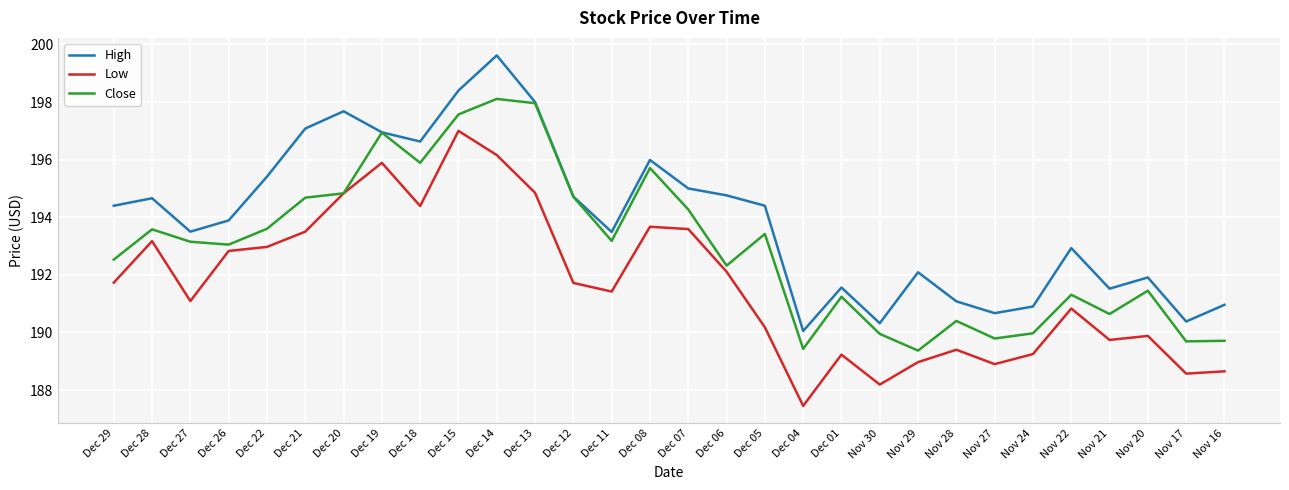

At which category does the chart reach its minimum across all series?

Dec 04